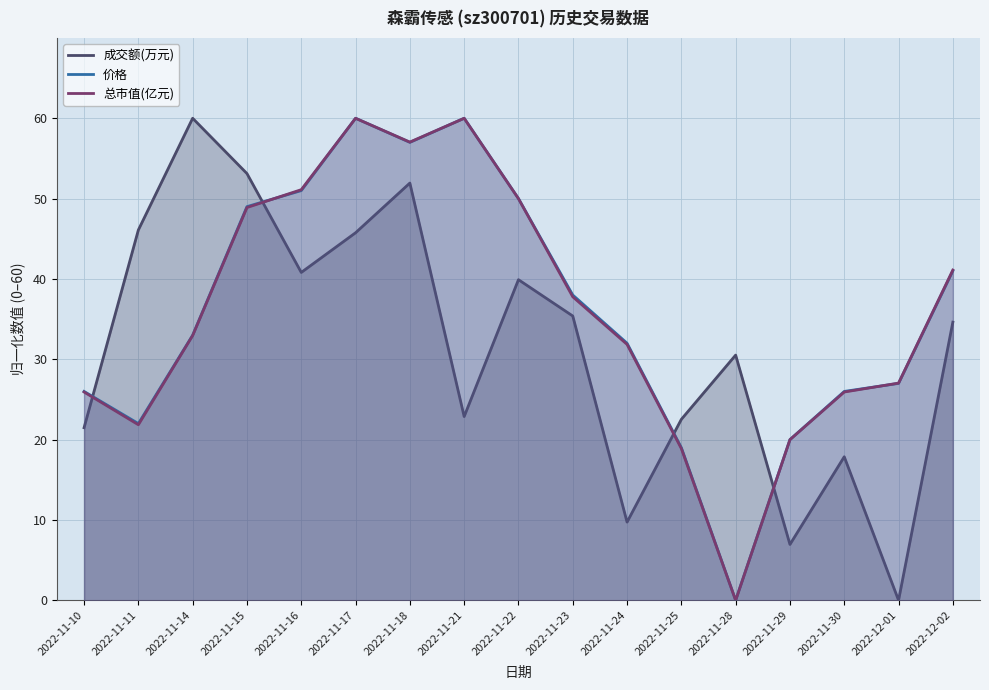

What is the label of the 15th point from the right?

2022-11-14